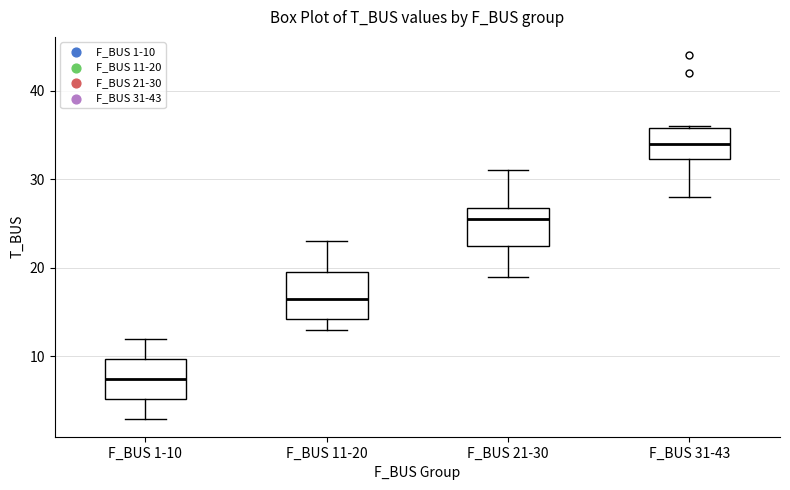

Which box's median line is the highest?

F_BUS 31-43